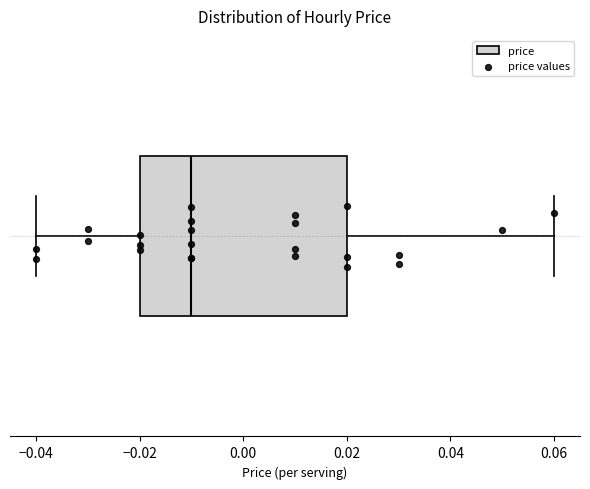

Where does the left whisker of the box end on the x-axis? The values are not printed on the chart, so give them approximately, as read against the axis.

-0.04